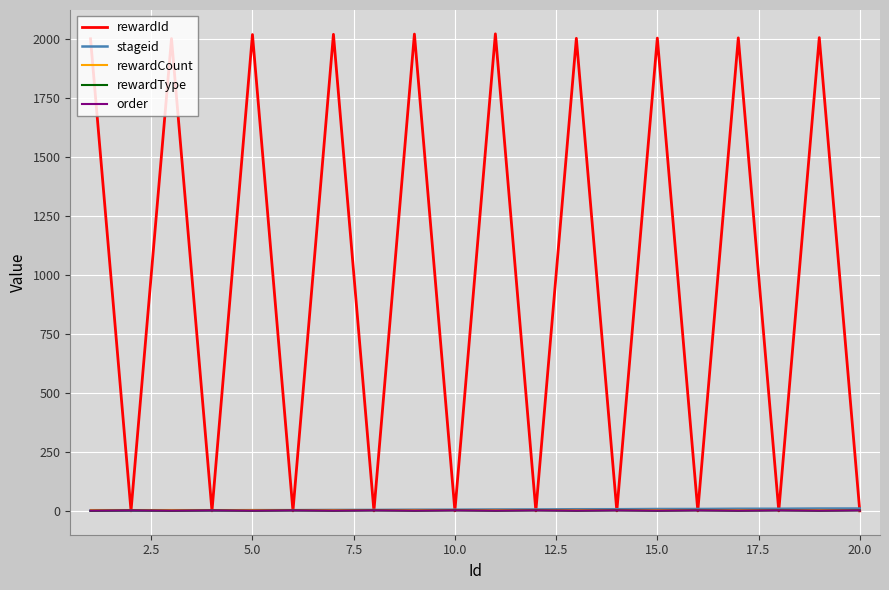

Which series has the largest total across all categories?

rewardId